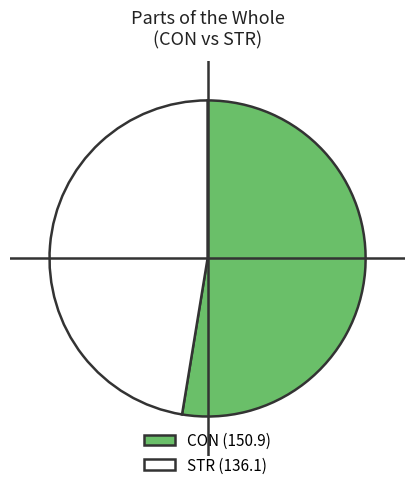

Which category has the biggest portion of the pie?

CON (150.9)